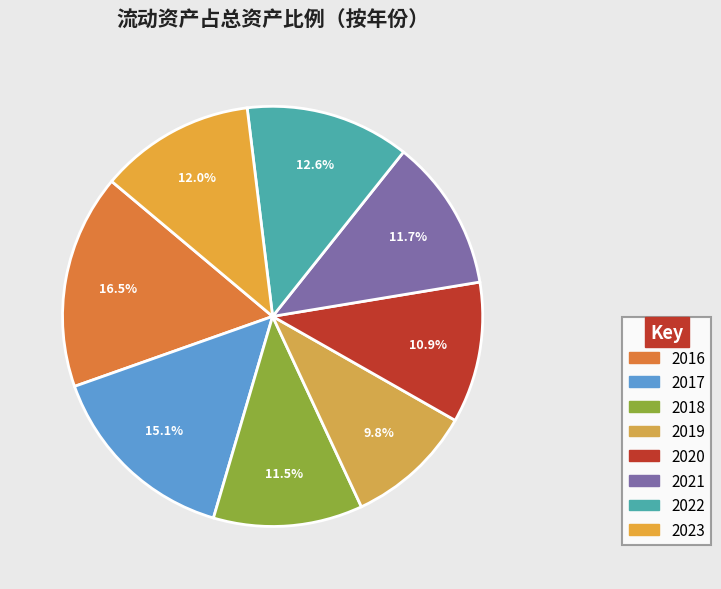

Is 2022 the majority of the pie?

No